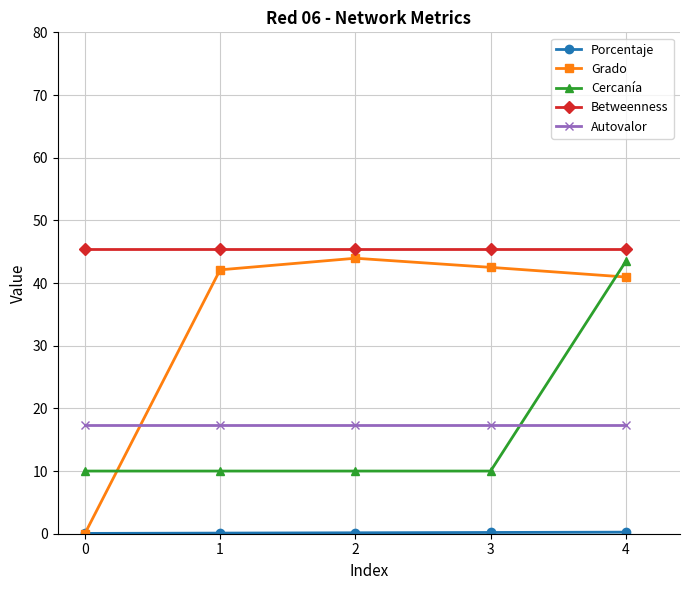

At which category is the sum across all series the highest?

4